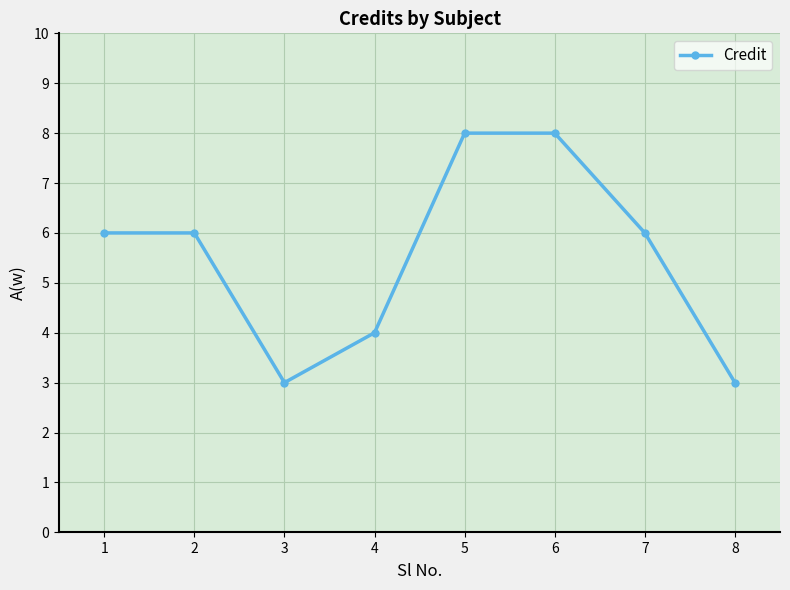

Is it true that the value at 1 is 6?

True